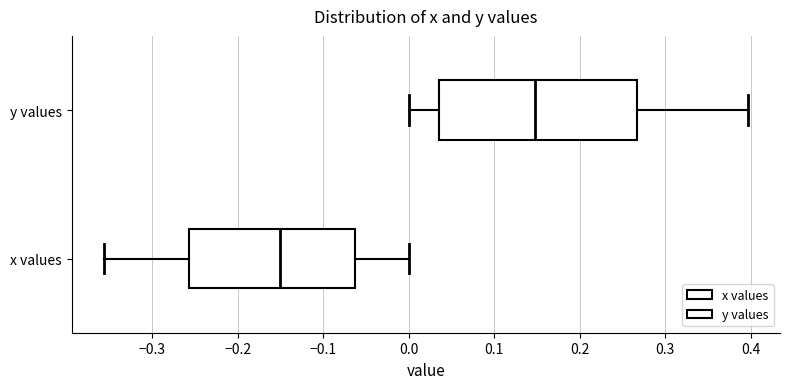

Reading bottom to top, read every box against the x-axis: the position of its median line, the range the box covers, and the ends of its whiskers. The values are not printed on the chart, so give them approximately, as read against the axis.

x values: median -0.15, box -0.26 to -0.06, whiskers -0.36 to 0.00
y values: median 0.15, box 0.04 to 0.27, whiskers 0.00 to 0.40